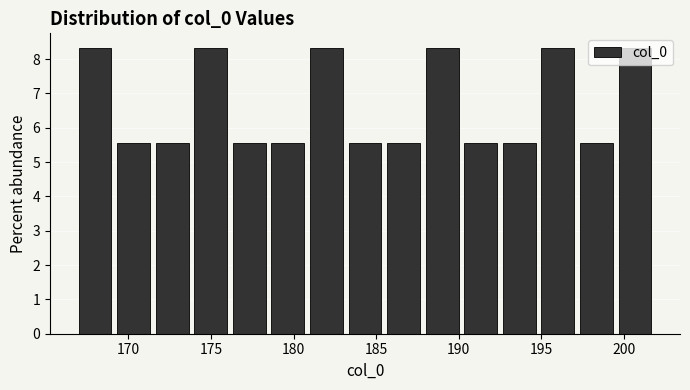

Reading left to right, list every bar in this chart as the range it spans on the x-axis followed by its height. Neither the bar edges nor the heights are printed on the chart, so give them approximately, as read against the axes.

167.0 to 169.5: 8.3
169.5 to 171.5: 5.6
171.5 to 174.0: 5.6
174.0 to 176.5: 8.3
176.5 to 178.5: 5.6
178.5 to 181.0: 5.6
181.0 to 183.5: 8.3
183.5 to 185.5: 5.6
185.5 to 188.0: 5.6
188.0 to 190.5: 8.3
190.5 to 192.5: 5.6
192.5 to 195.0: 5.6
195.0 to 197.5: 8.3
197.5 to 199.5: 5.6
199.5 to 202.0: 8.3